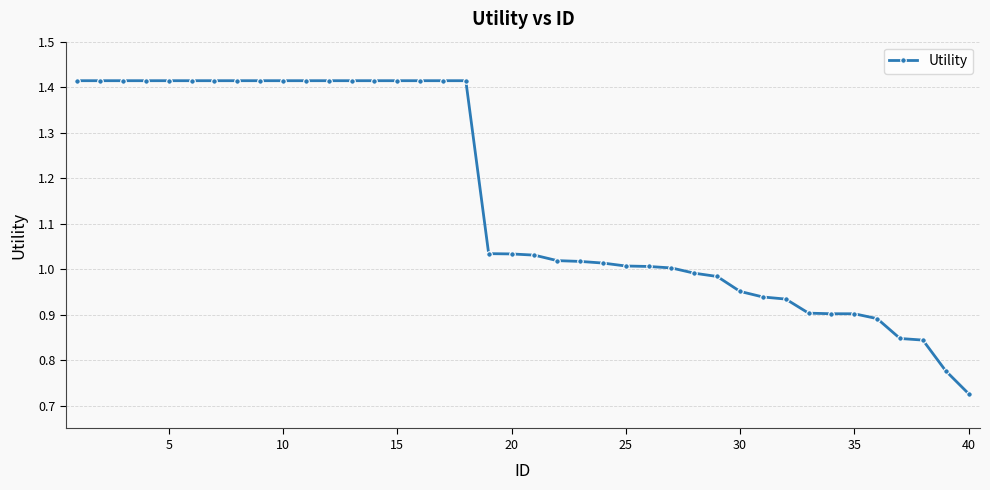

What is the sum of all values?

46.2